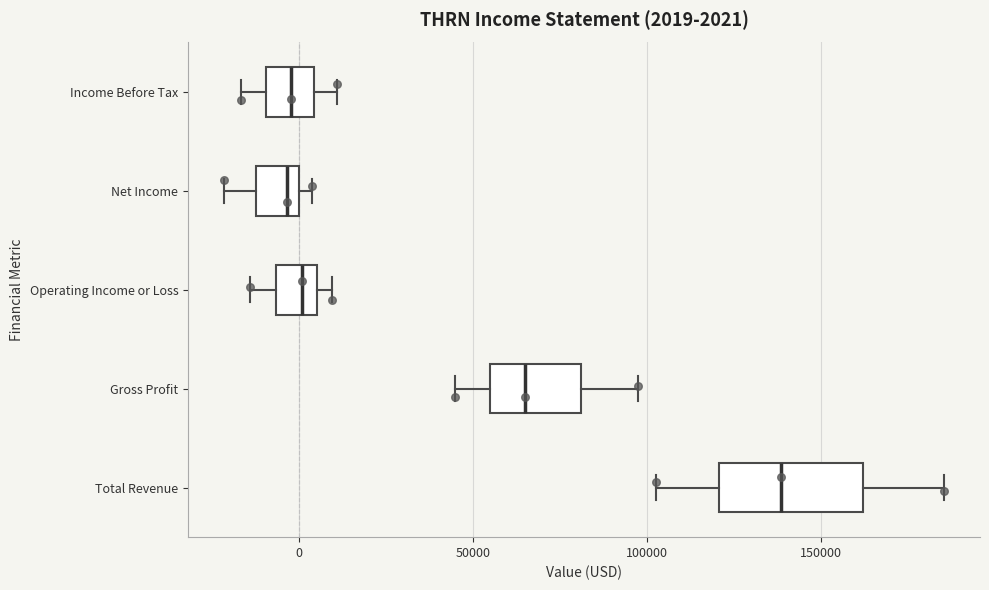

Which box is the widest, from its left edge to its right edge?

Total Revenue